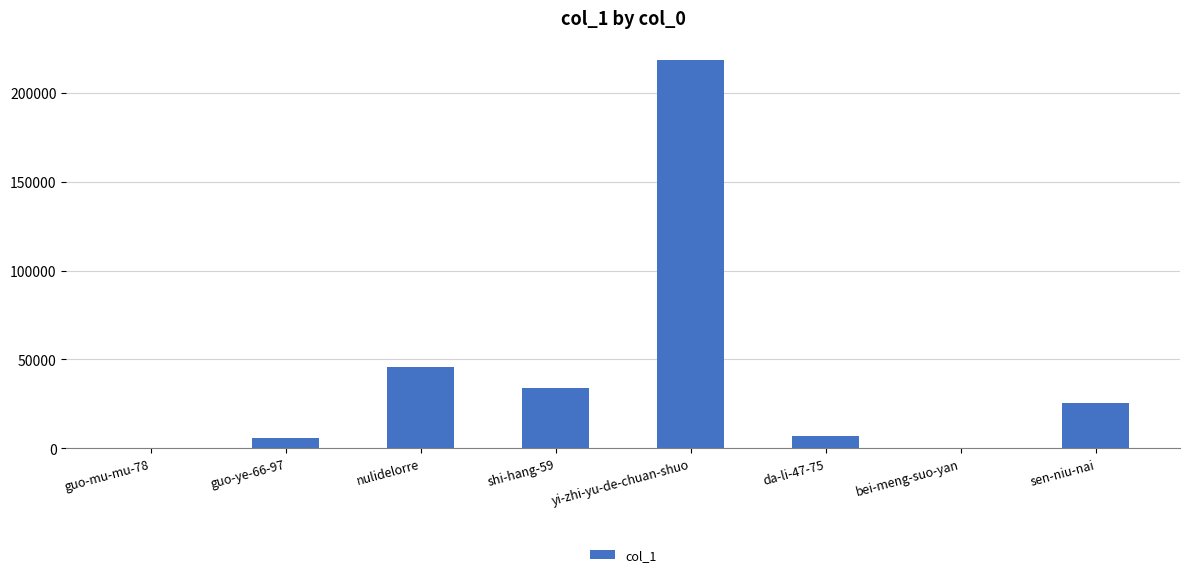

What is the sum of all values?

336580